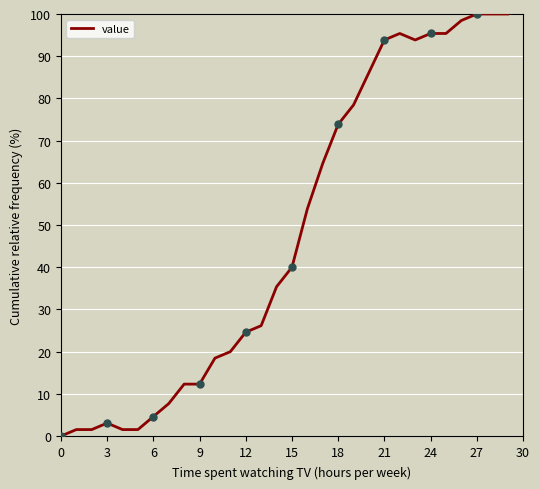

Reading right to left, what are all the values shown in this chart?

100.0	100.0	100.0	98.5	95.4	95.4	93.8	95.4	93.8	86.2	78.5	73.8	64.6	53.8	40.0	35.4	26.2	24.6	20.0	18.5	12.3	12.3	7.7	4.6	1.5	1.5	3.1	1.5	1.5	0.0